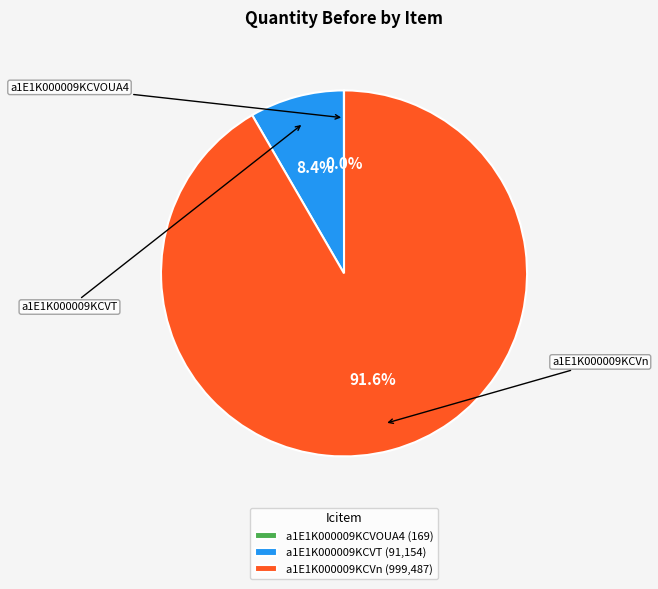

Is there any slice that represents more than half of the pie?

Yes